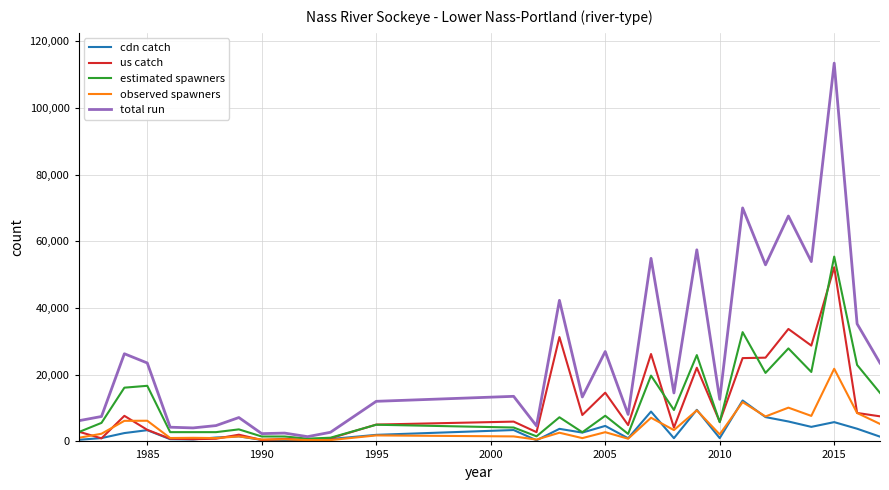

Which series has the largest total across all categories?

total run